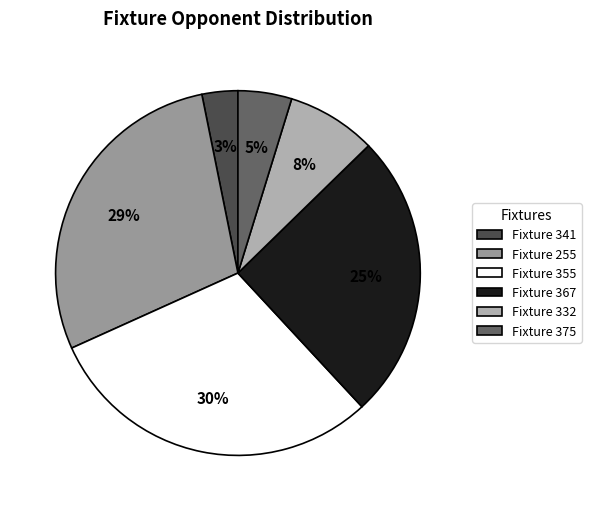

Does any single category account for the majority?

No